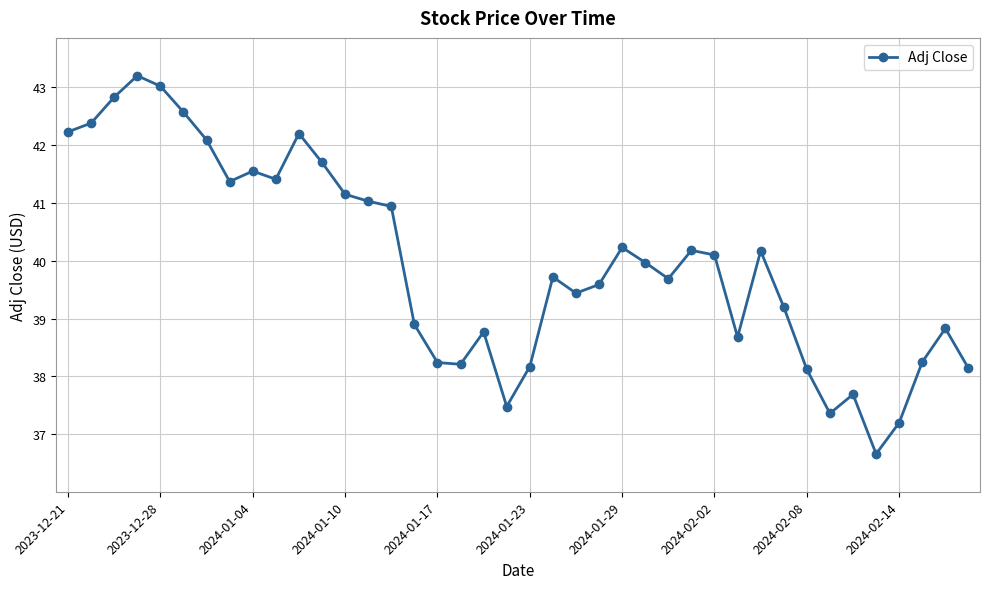

How many interior local valleys (lower than both neighbors) does the data have?

9